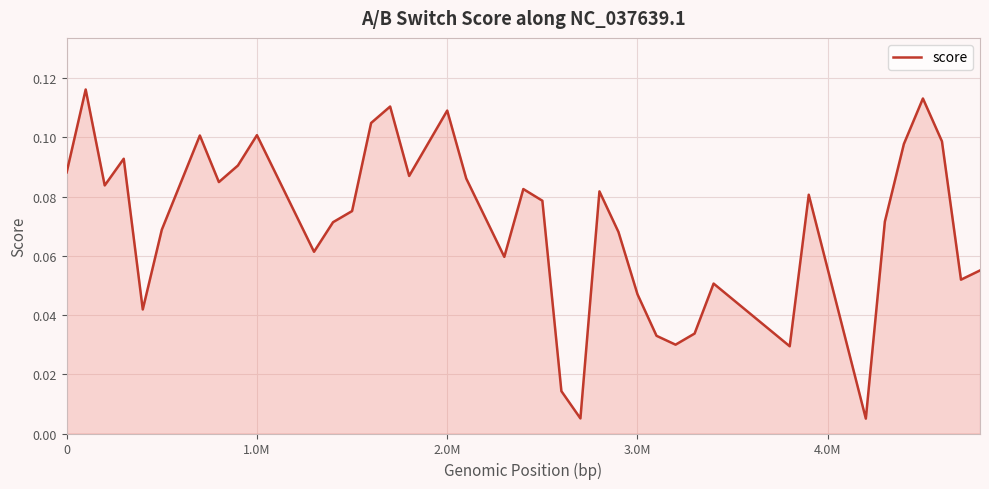

What is the sum of all values?

2.8